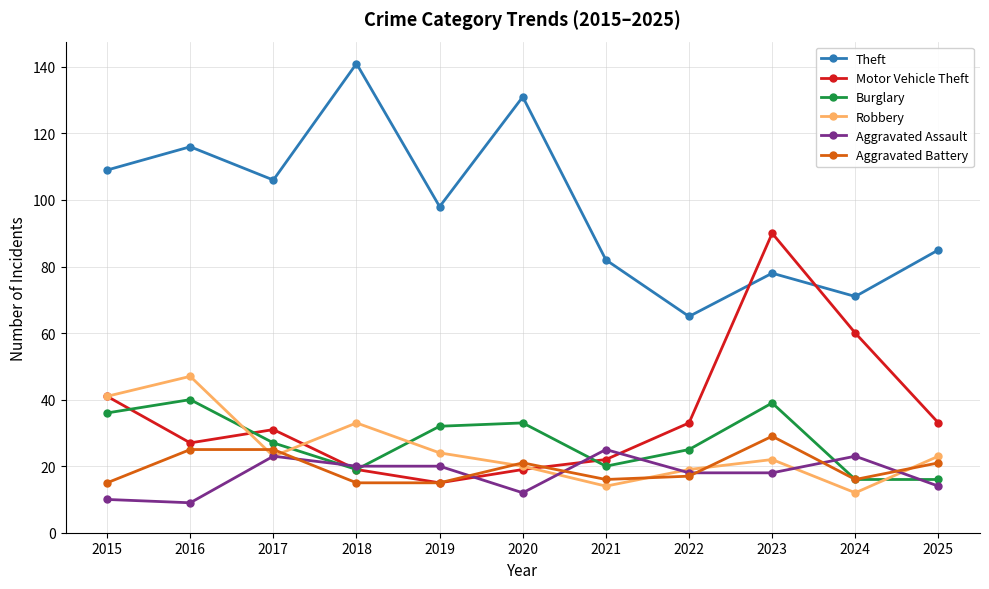

Which series ends up on top after the final intersection of Burglary and Robbery?

Robbery